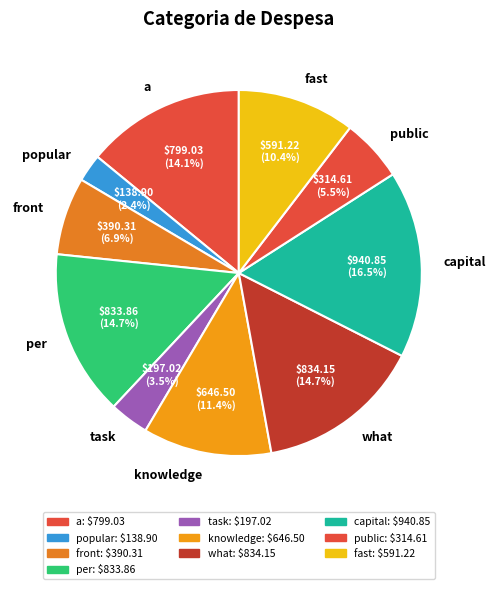

What is the smallest slice in the pie chart?

popular